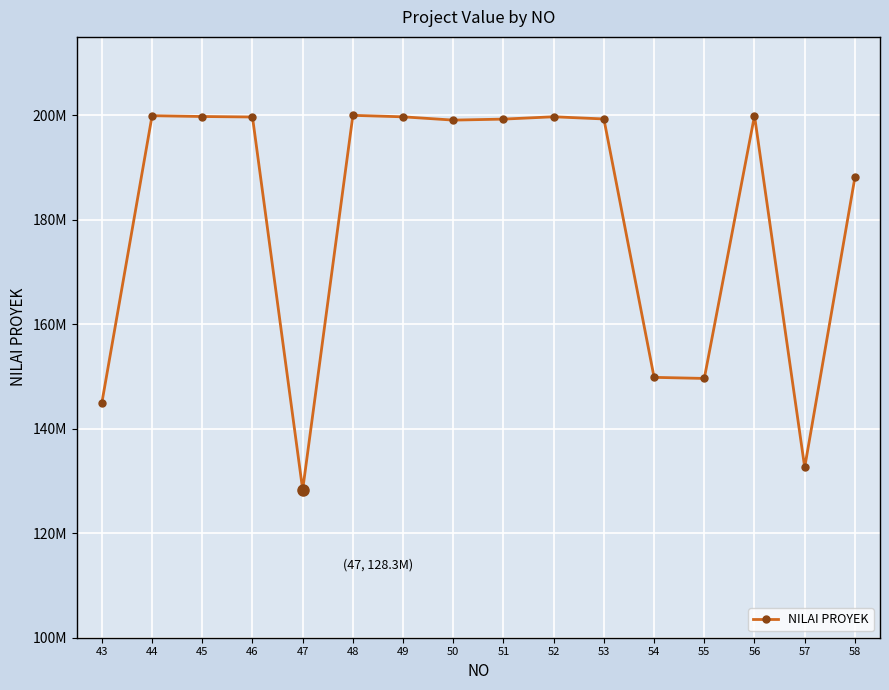

What is the difference between the maximum and second lowest values?

67388136